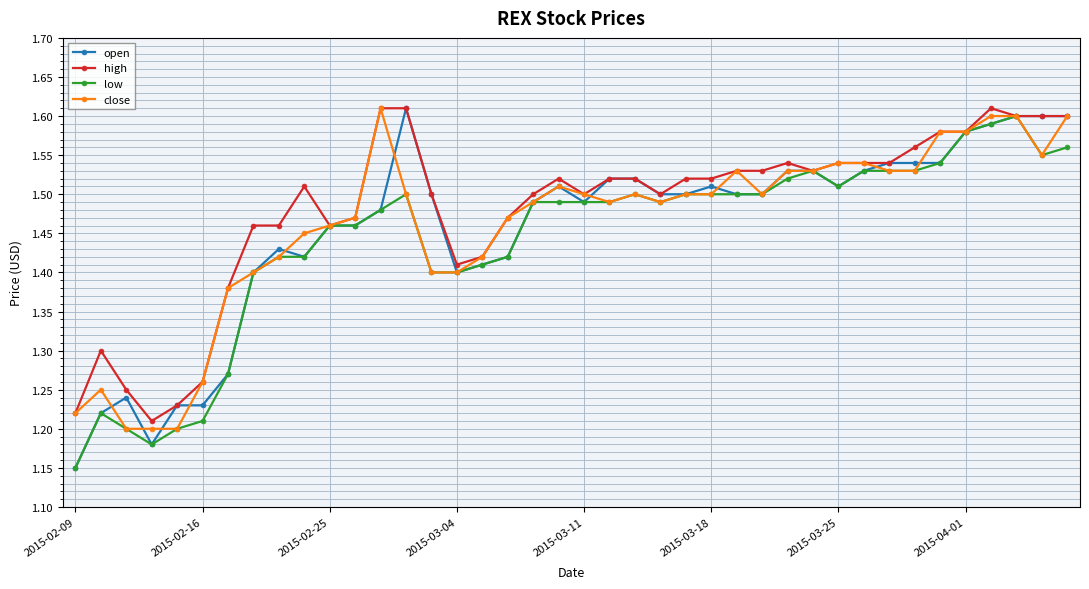

Count the low values in the range 1 to 2.

40